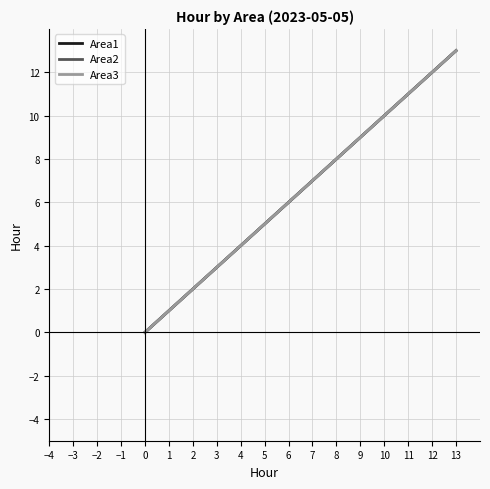

Which series changed the most between 1 and 7?

Area1